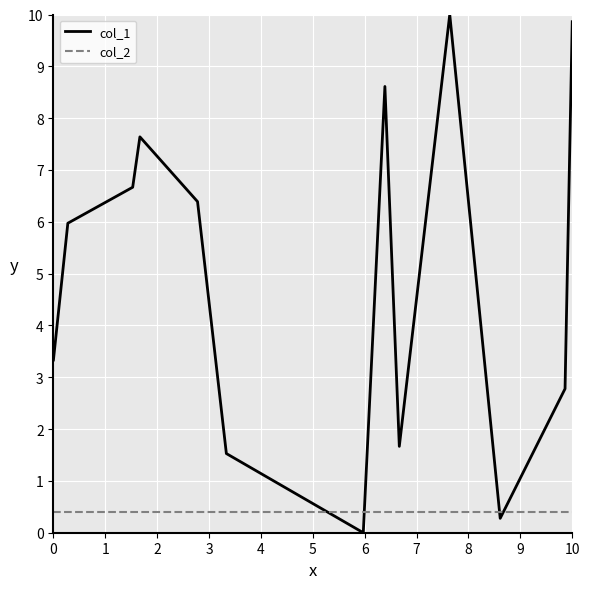

What is the average value of the col_2 series?

0.4